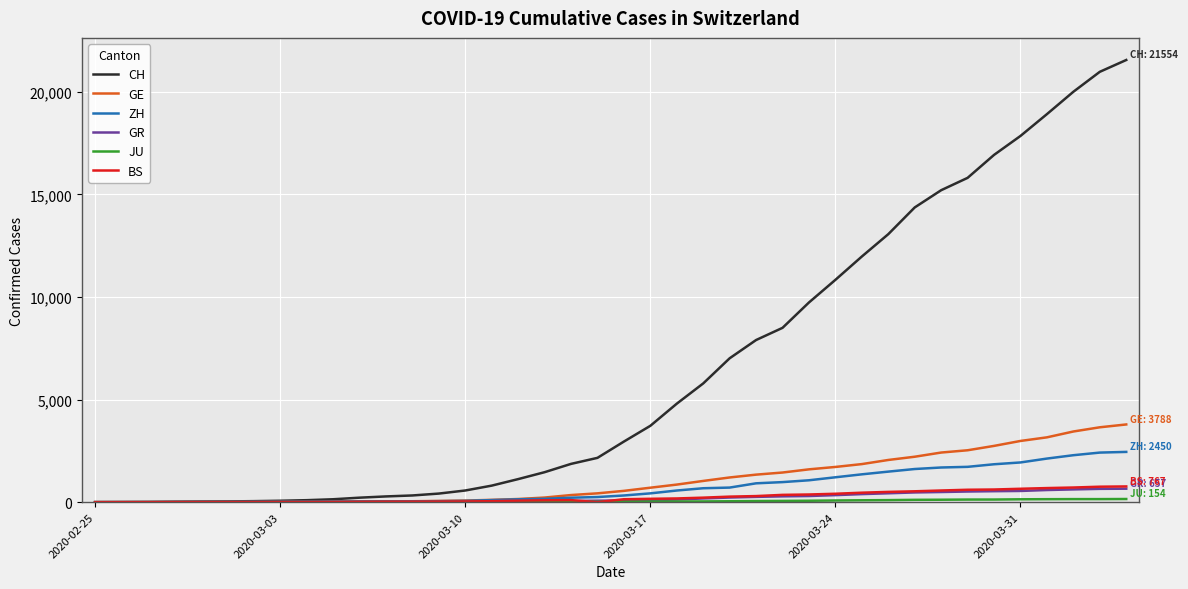

Which series has the largest total across all categories?

CH